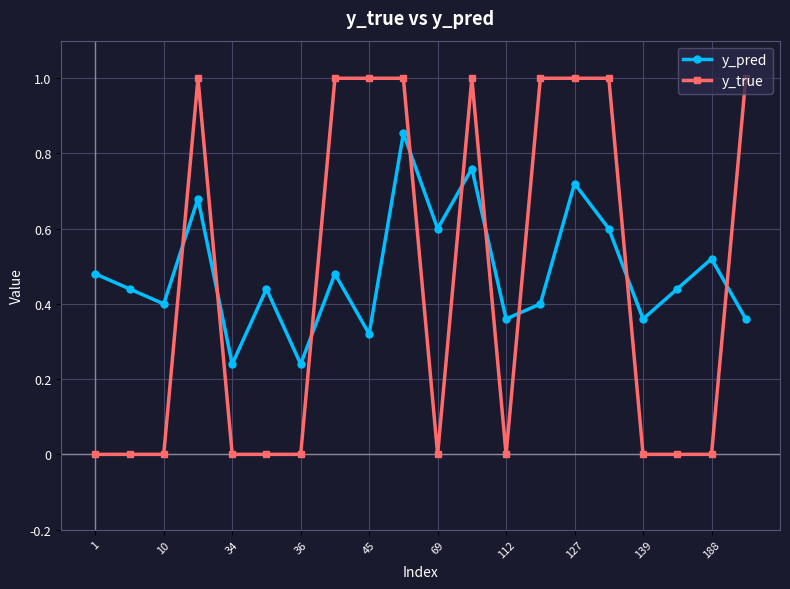

What is the greatest value displayed?

1.0